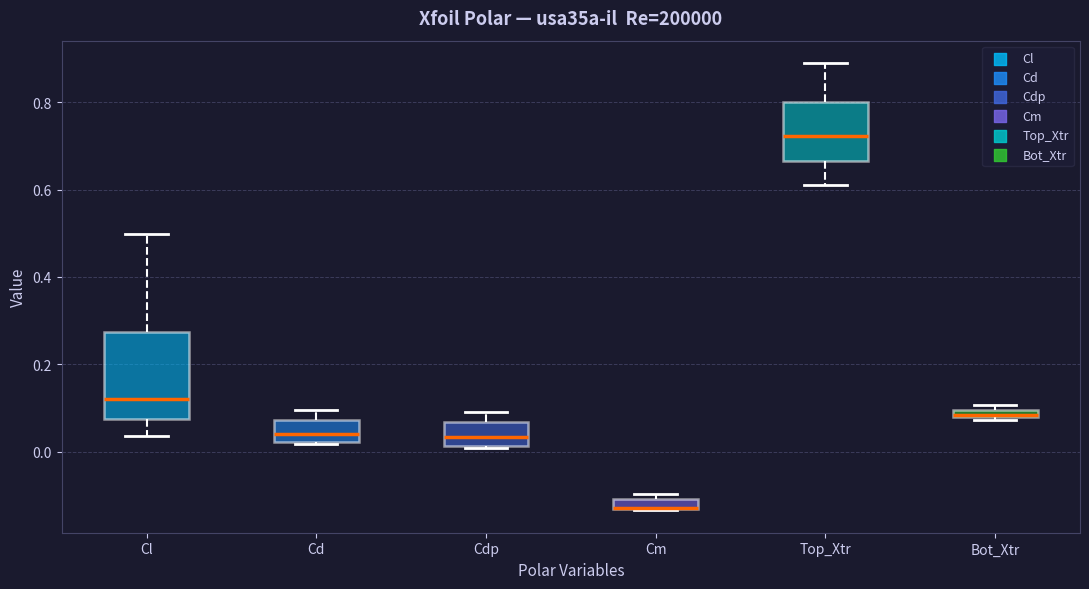

Which box is the tallest, from its lower edge to its upper edge?

Cl